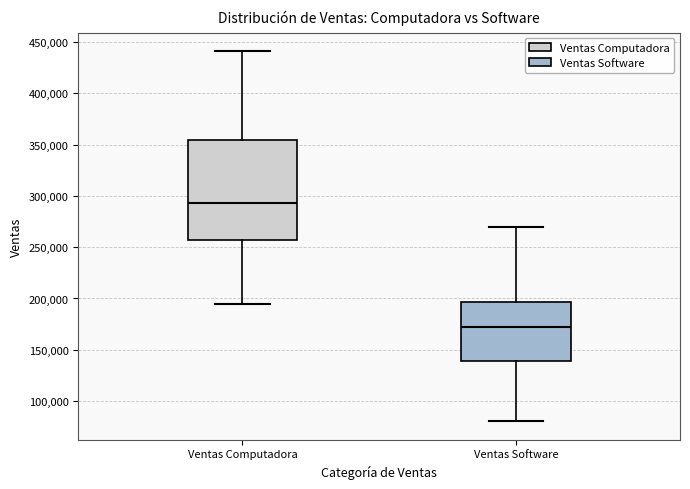

Reading left to right, transcribe this box plot: for each box, give where its median line is, the range the box spans, and where its two whiskers end, as read against the y-axis. The values are not printed on the chart, so give them approximately, as read against the axis.

Ventas Computadora: median 295000, box 255000 to 355000, whiskers 195000 to 440000
Ventas Software: median 175000, box 140000 to 195000, whiskers 80000 to 270000